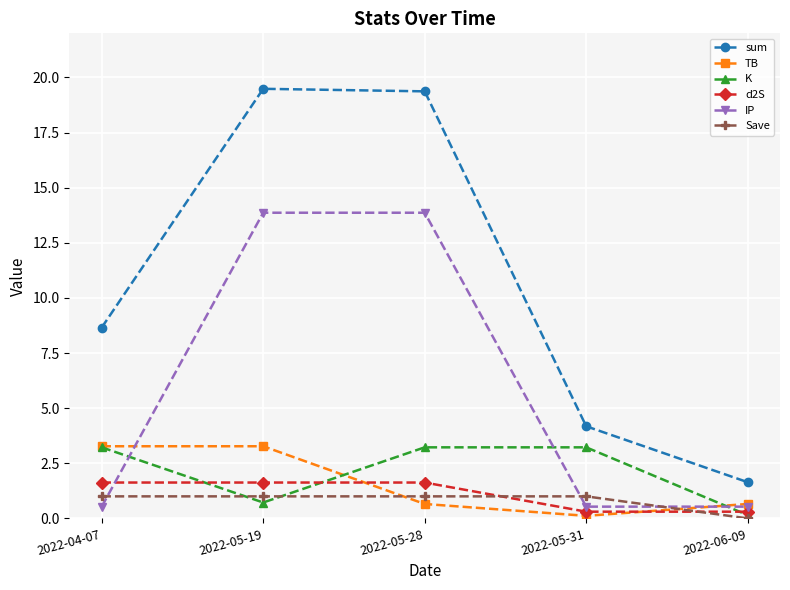

Which series has the largest range (max minus min)?

sum